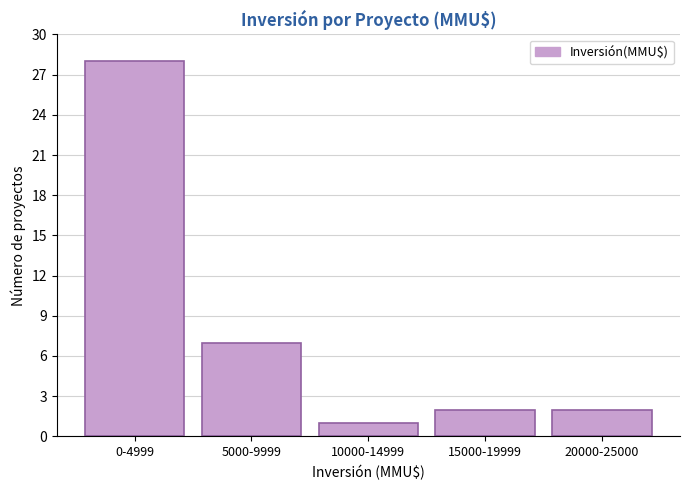

Reading left to right, transcribe all the data shown in this chart.

28	7	1	2	2